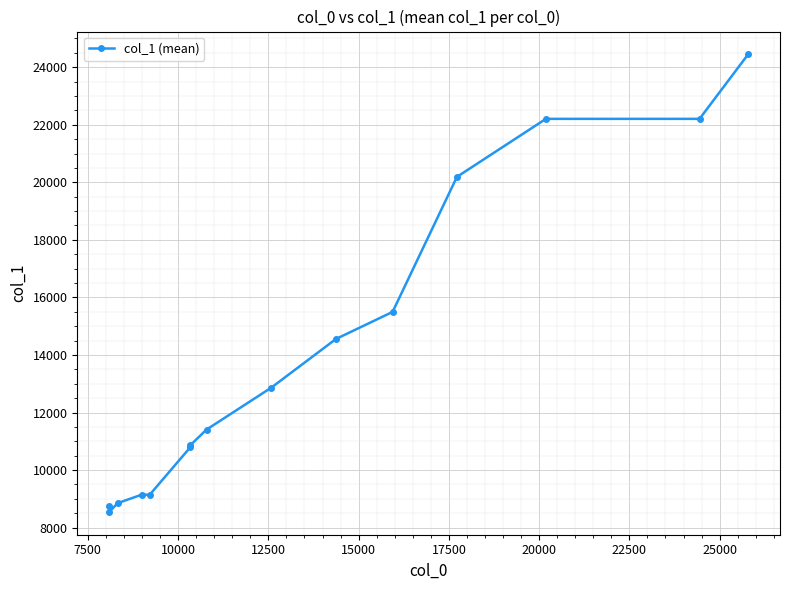

What is the value of the 1st point from the left?

8767.7